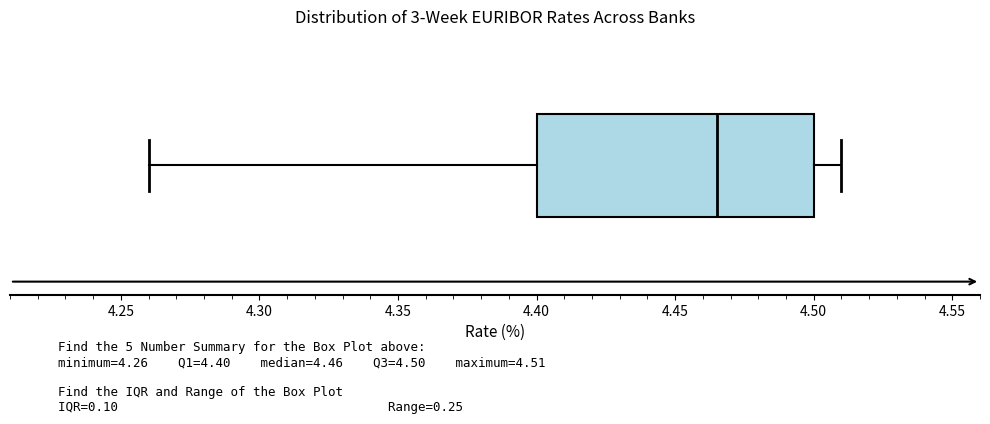

Read this box plot against the x-axis: the position of the median line, the range covered by the box, and the ends of both whiskers. The values are not printed on the chart, so give them approximately, as read against the axis.

median 4.465, box 4.400 to 4.500, whiskers 4.260 to 4.510